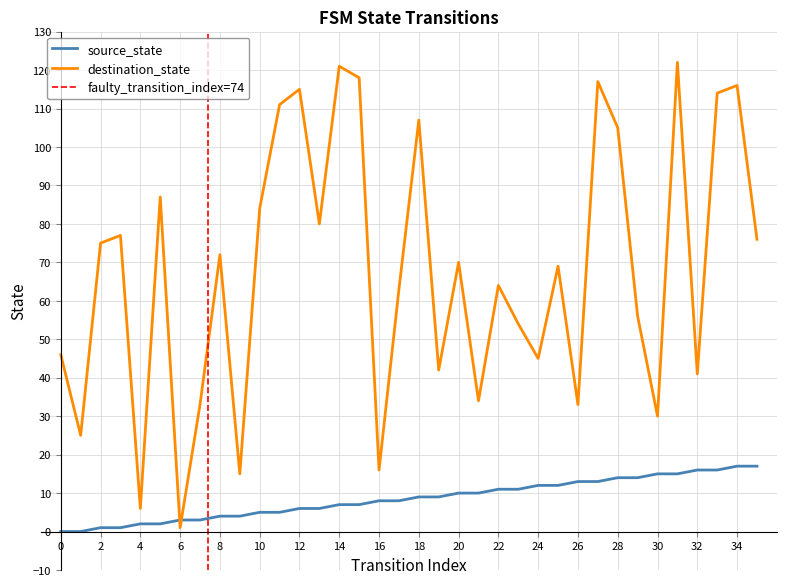

What is the sum of all source_state values?

306